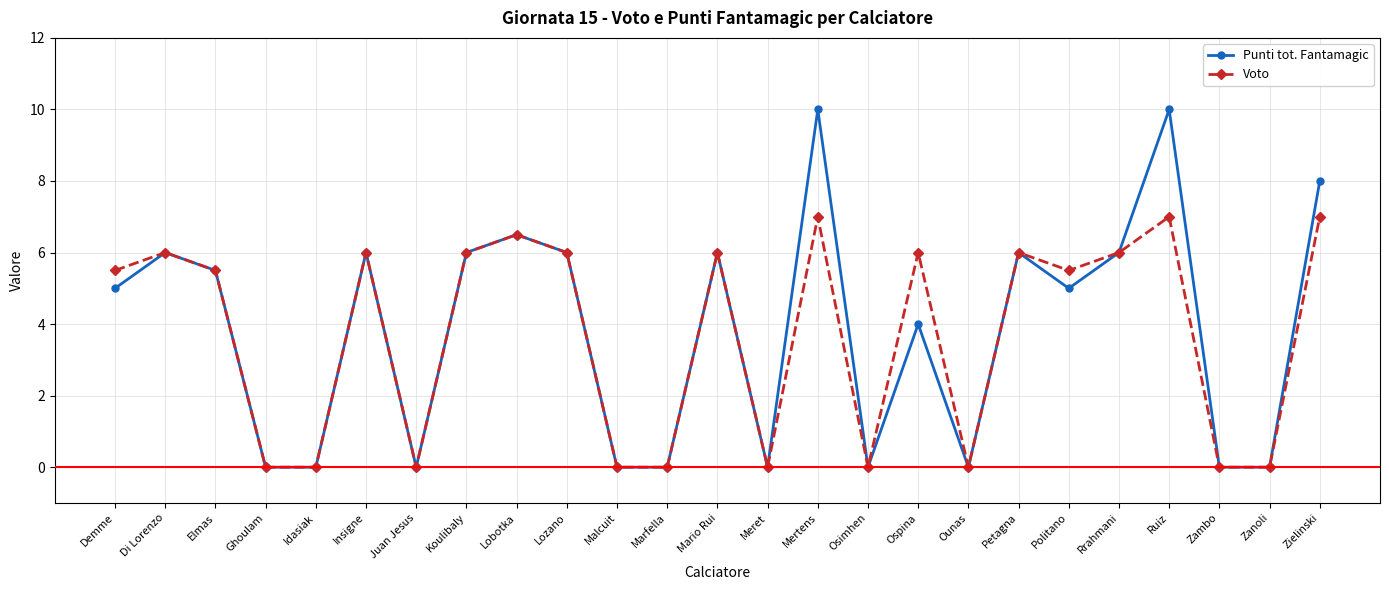

Reading left to right, list all the values displayed in this chart.

Punti tot. Fantamagic: Demme=5.0	Di Lorenzo=6.0	Elmas=5.5	Ghoulam=0.0	Idasiak=0.0	Insigne=6.0	Juan Jesus=0.0	Koulibaly=6.0	Lobotka=6.5	Lozano=6.0	Malcuit=0.0	Marfella=0.0	Mario Rui=6.0	Meret=0.0	Mertens=10.0	Osimhen=0.0	Ospina=4.0	Ounas=0.0	Petagna=6.0	Politano=5.0	Rrahmani=6.0	Ruiz=10.0	Zambo=0.0	Zanoli=0.0	Zielinski=8.0
Voto: Demme=5.5	Di Lorenzo=6.0	Elmas=5.5	Ghoulam=0.0	Idasiak=0.0	Insigne=6.0	Juan Jesus=0.0	Koulibaly=6.0	Lobotka=6.5	Lozano=6.0	Malcuit=0.0	Marfella=0.0	Mario Rui=6.0	Meret=0.0	Mertens=7.0	Osimhen=0.0	Ospina=6.0	Ounas=0.0	Petagna=6.0	Politano=5.5	Rrahmani=6.0	Ruiz=7.0	Zambo=0.0	Zanoli=0.0	Zielinski=7.0